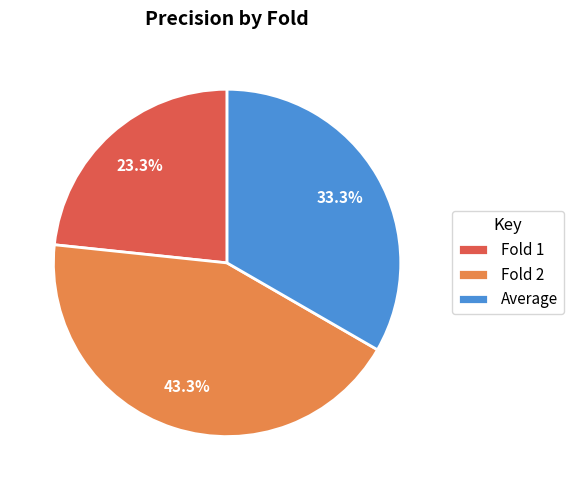

Is it true that Fold 1 is 13% of the pie?

False